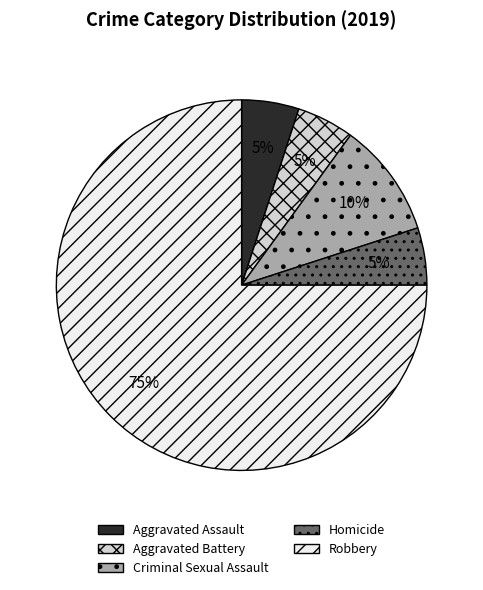

To the nearest percent, what portion does Robbery represent?

75%